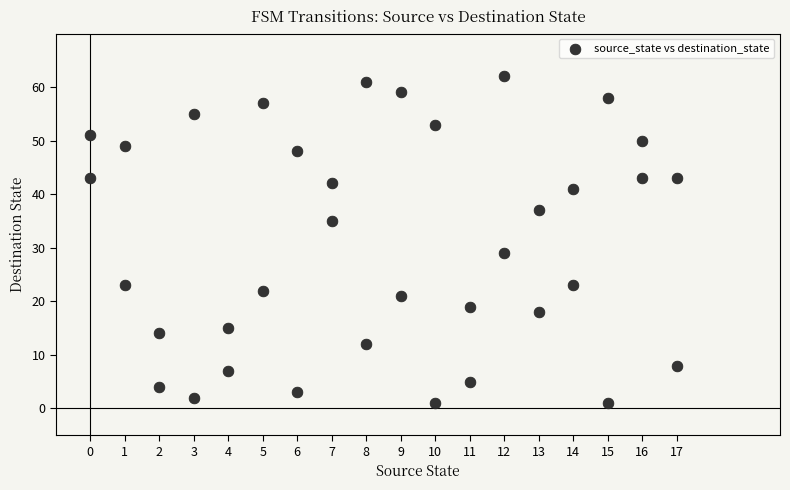

What Y value in the scatter plot is closest to 31?

29